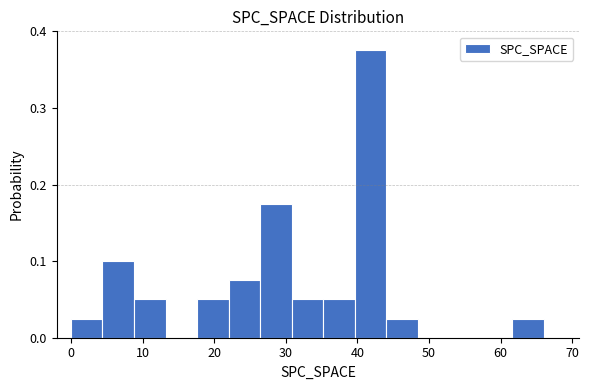

Reading left to right, transcribe this chart: for each bar, give the range it covers on the x-axis and its height. Neither the bar edges nor the heights are printed on the chart, so give them approximately, as read against the axes.

0.0 to 4.4: 0.03
4.4 to 8.8: 0.10
8.8 to 13.2: 0.05
13.2 to 17.6: 0
17.6 to 22.0: 0.05
22.0 to 26.4: 0.08
26.4 to 30.8: 0.18
30.8 to 35.2: 0.05
35.2 to 39.6: 0.05
39.6 to 44.0: 0.38
44.0 to 48.4: 0.03
48.4 to 52.8: 0
52.8 to 57.2: 0
57.2 to 61.6: 0
61.6 to 66.0: 0.03